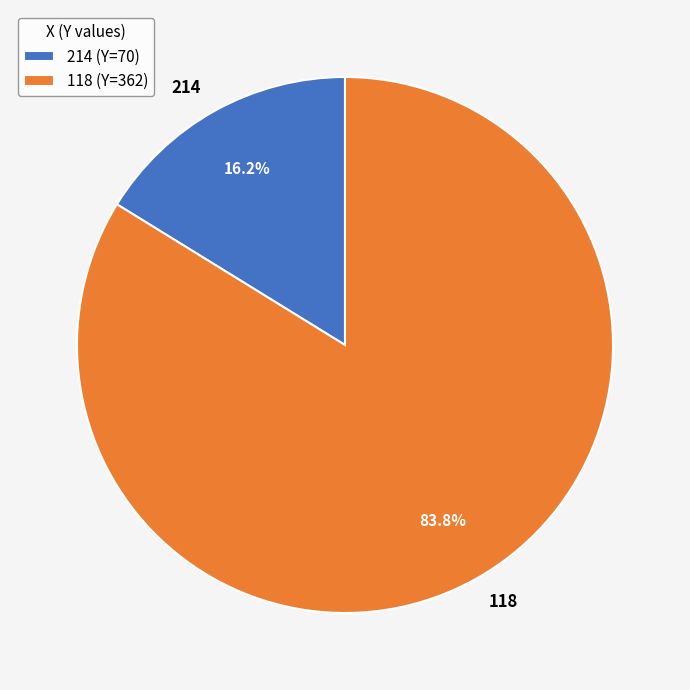

To the nearest percent, what percentage of the pie is 118?

84%